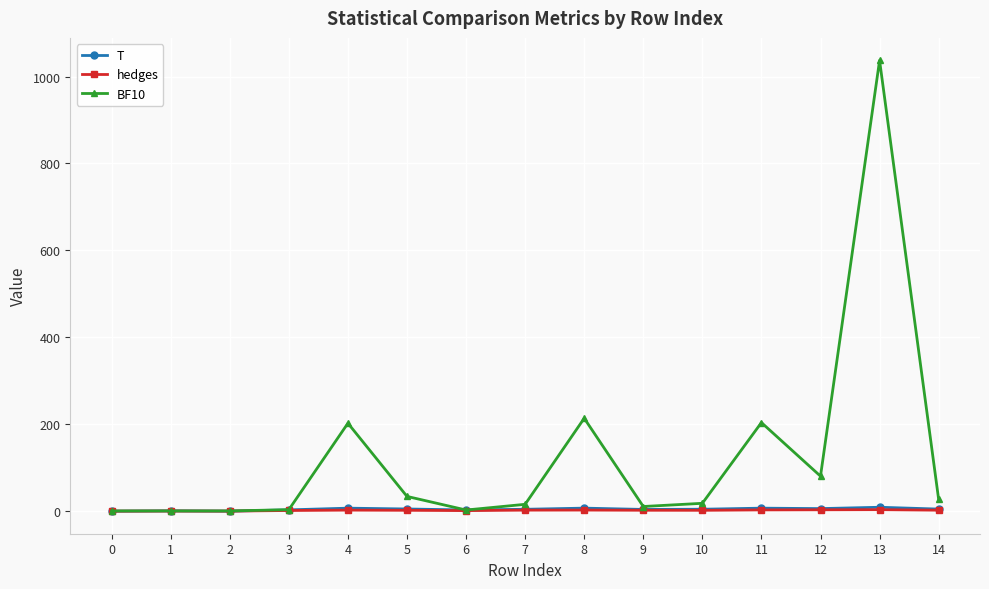

The value of BF10 at 10 is 17.9. True or false?

True